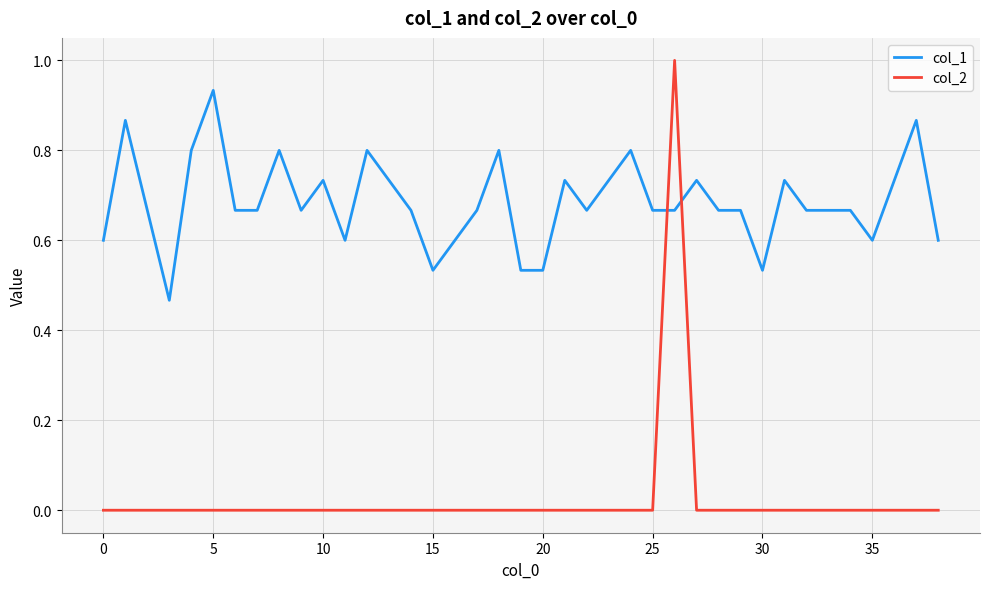

Which series has the largest total across all categories?

col_1